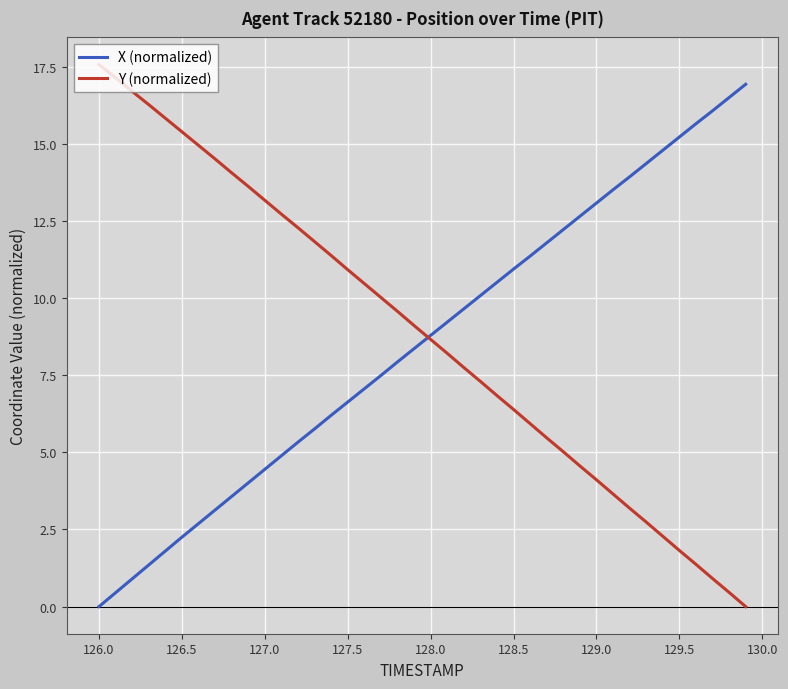

What is the maximum value shown in the chart?

17.6